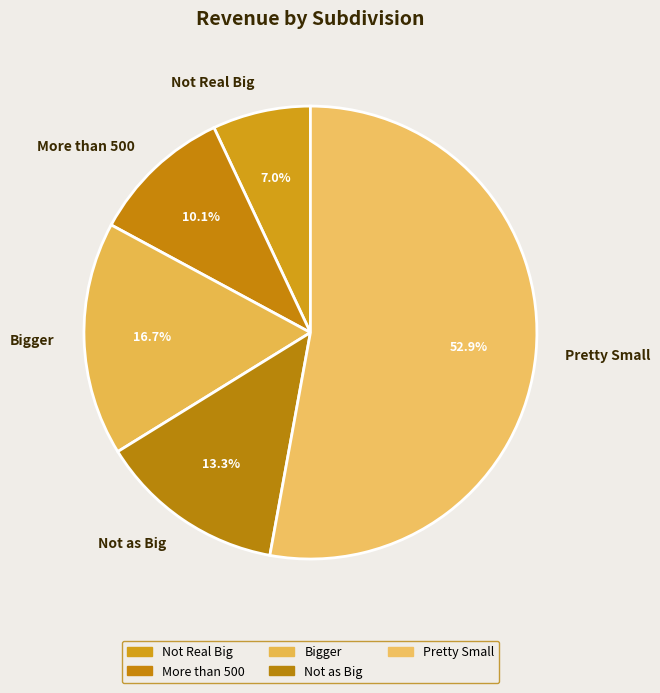

What is the ratio of the value at Not as Big to the value at Not Real Big?

1.9